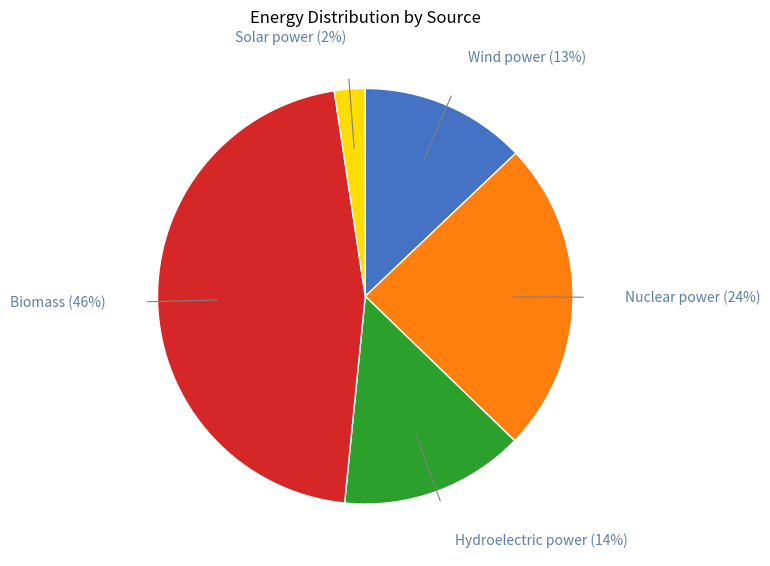

Does any single category account for the majority?

No